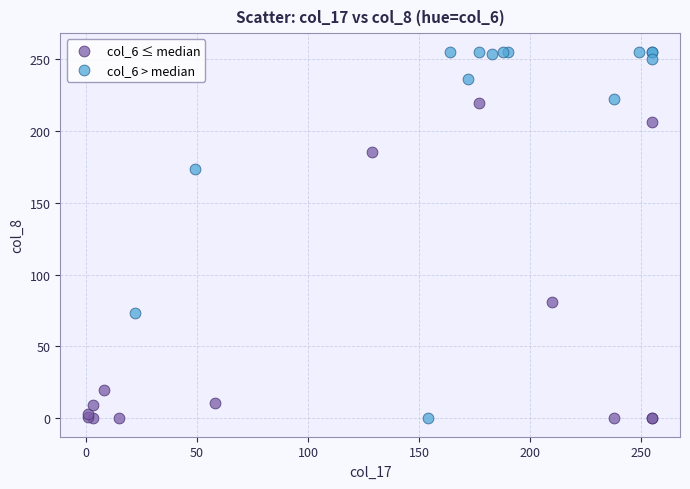

Which series contains the highest Y value?

col_6 > median